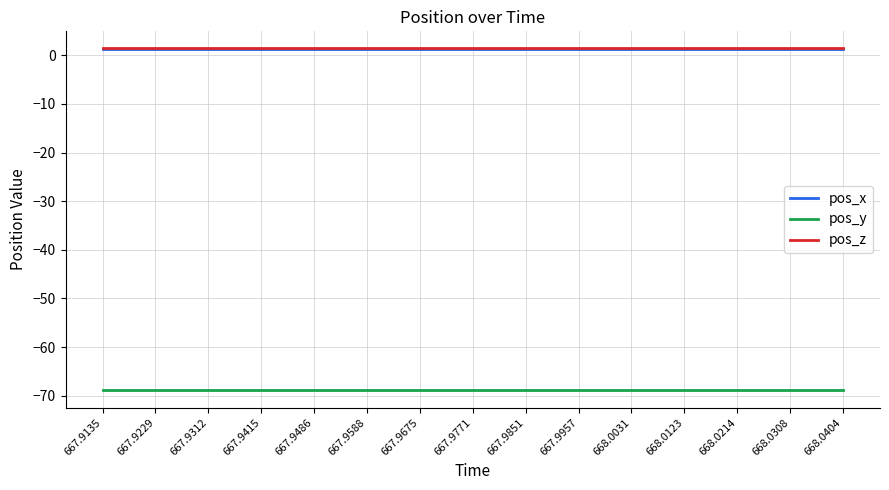

Is the value of pos_z at 667.9312 greater than the value of pos_y at 667.9312?

Yes